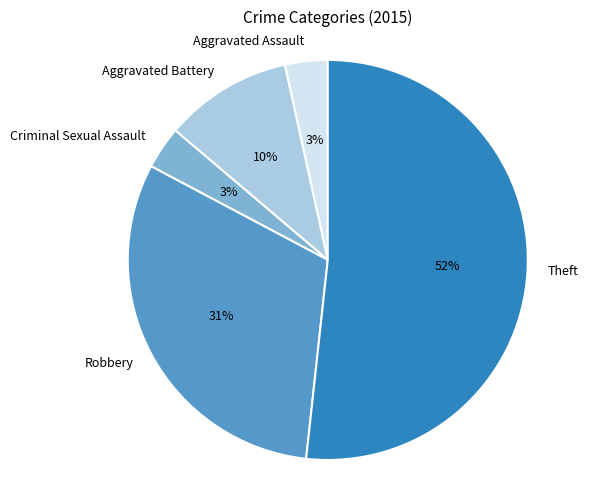

To the nearest percent, what percentage of the pie is Aggravated Battery?

10%